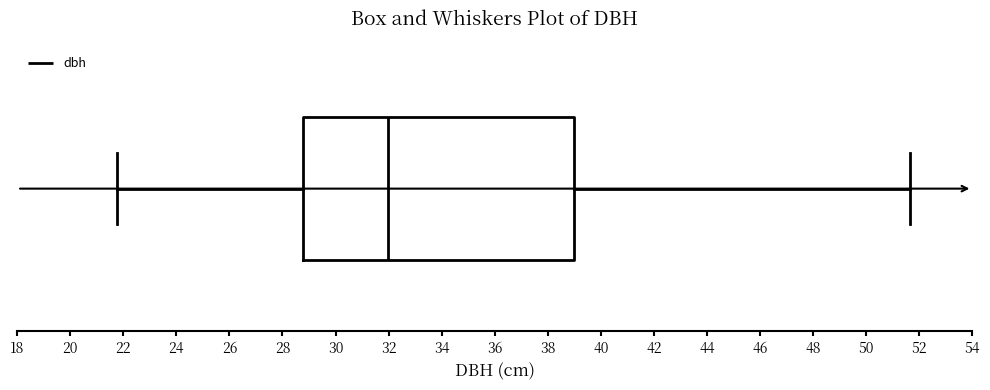

Transcribe this box plot: give where the median line is, the range the box spans, and where the two whiskers end, as read against the x-axis. The values are not printed on the chart, so give them approximately, as read against the axis.

median 32.0, box 28.8 to 39.0, whiskers 21.8 to 51.6